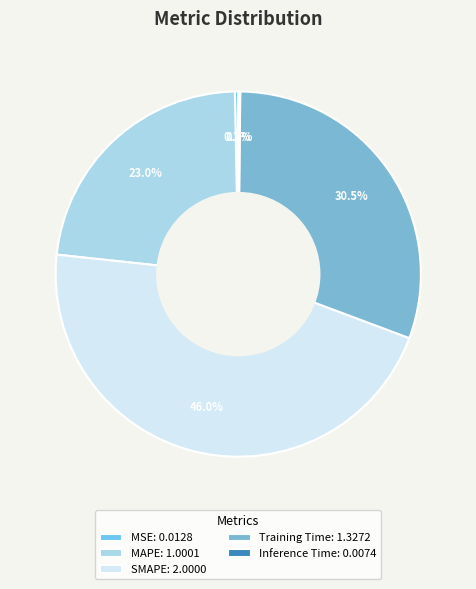

To the nearest percent, what portion does SMAPE represent?

46%